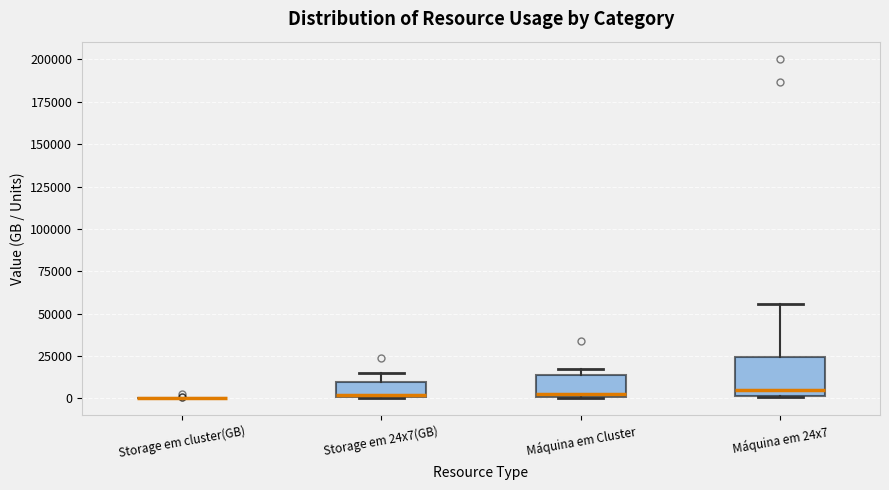

Reading left to right, read every box against the y-axis: the position of its median line, the range the box covers, and the ends of its whiskers. The values are not printed on the chart, so give them approximately, as read against the axis.

Storage em cluster(GB): box collapsed to a line at 0, whiskers 0 to 0
Storage em 24x7(GB): median 0, box 0 to 10000, whiskers 0 to 15000
Máquina em Cluster: median 0 (just above the box's lower edge), box 0 to 15000, whiskers 0 to 15000 (just above the box's upper edge)
Máquina em 24x7: median 5000, box 0 to 25000, whiskers 0 to 55000